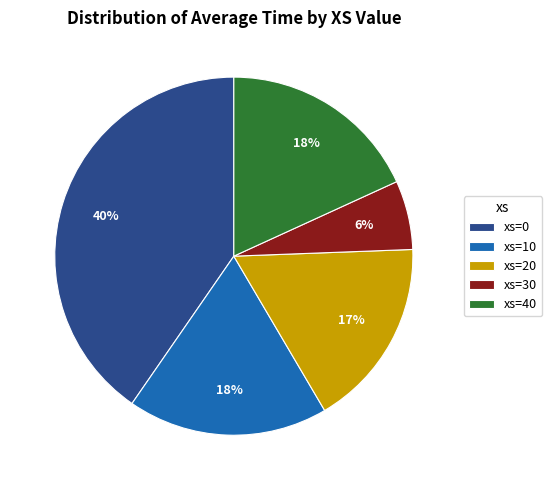

Which has a higher value, xs=30 or xs=40?

xs=40